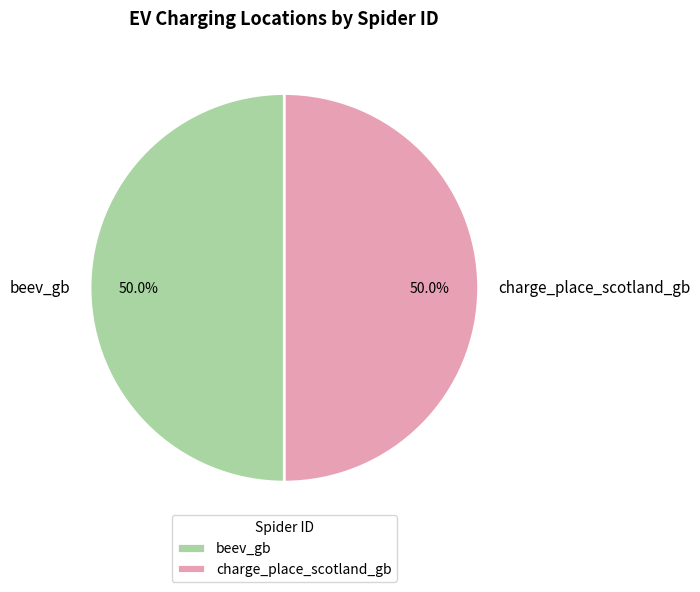

Do beev_gb and charge_place_scotland_gb together represent more than half of the pie?

Yes